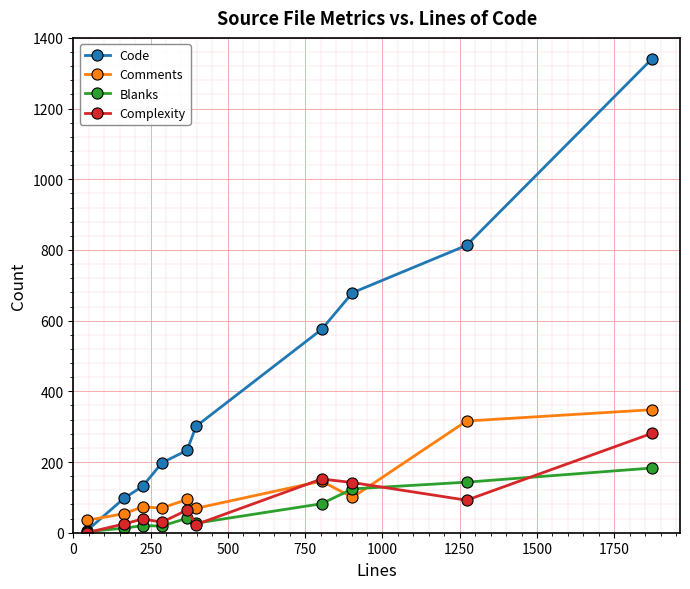

Which series has the largest total across all categories?

Code